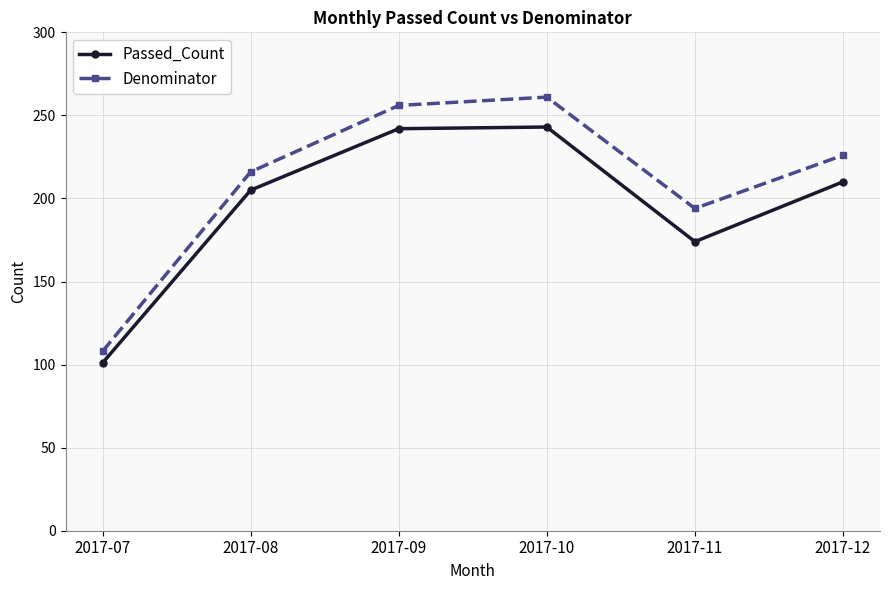

What are all the series names shown in the legend?

Passed_Count, Denominator